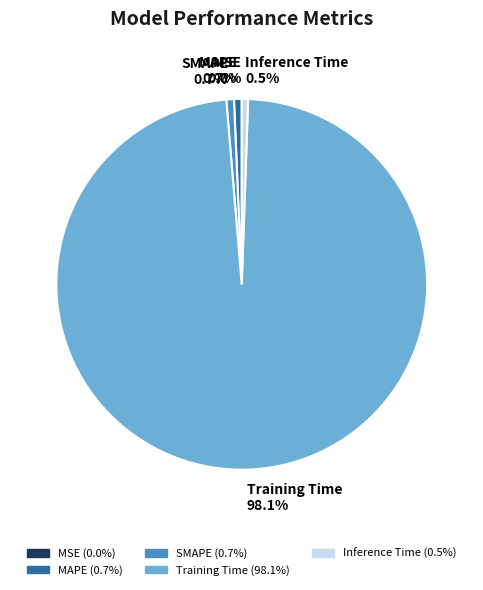

What is the total percentage of Training Time and MAPE?

98.8%